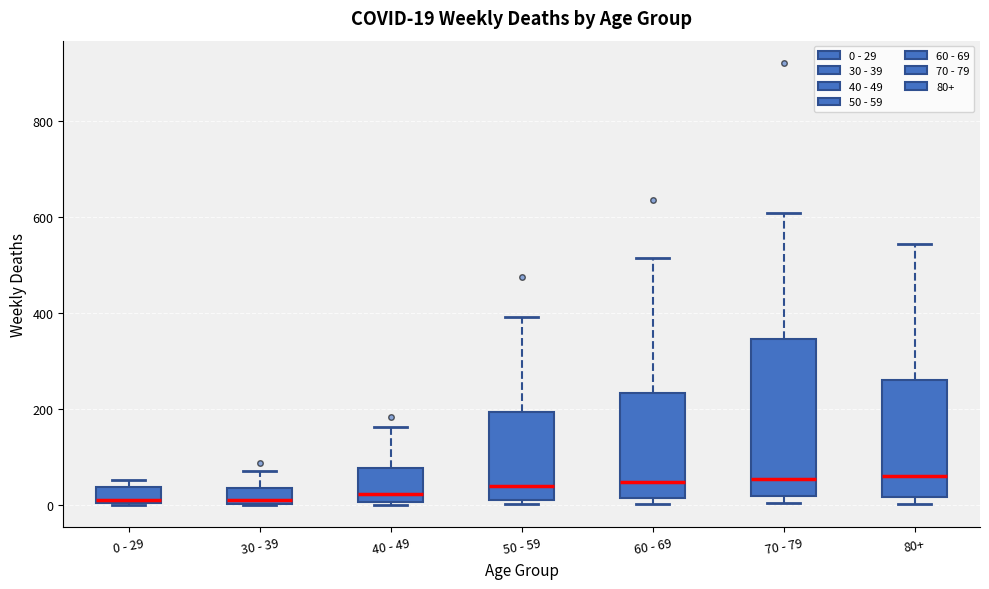

Comparing the boxes themselves (not the whiskers), which one is the tallest?

70 - 79